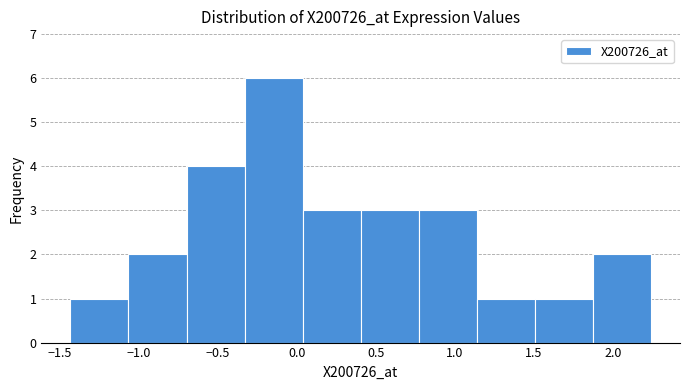

Reading left to right, transcribe this chart: for each bar, give the range it covers on the x-axis and its height. Neither the bar edges nor the heights are printed on the chart, so give them approximately, as read against the axes.

-1.45 to -1.05: 1
-1.05 to -0.70: 2
-0.70 to -0.35: 4
-0.35 to 0.05: 6
0.05 to 0.40: 3
0.40 to 0.75: 3
0.75 to 1.15: 3
1.15 to 1.50: 1
1.50 to 1.85: 1
1.85 to 2.25: 2